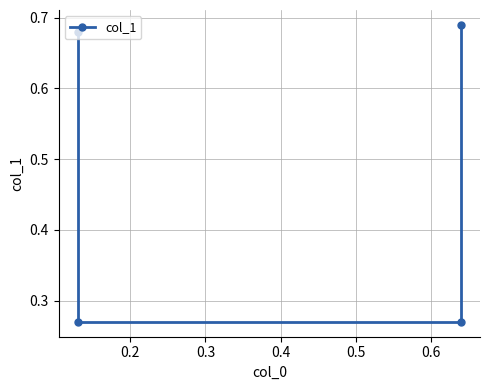

What is the value of the 2nd point from the left?

0.3